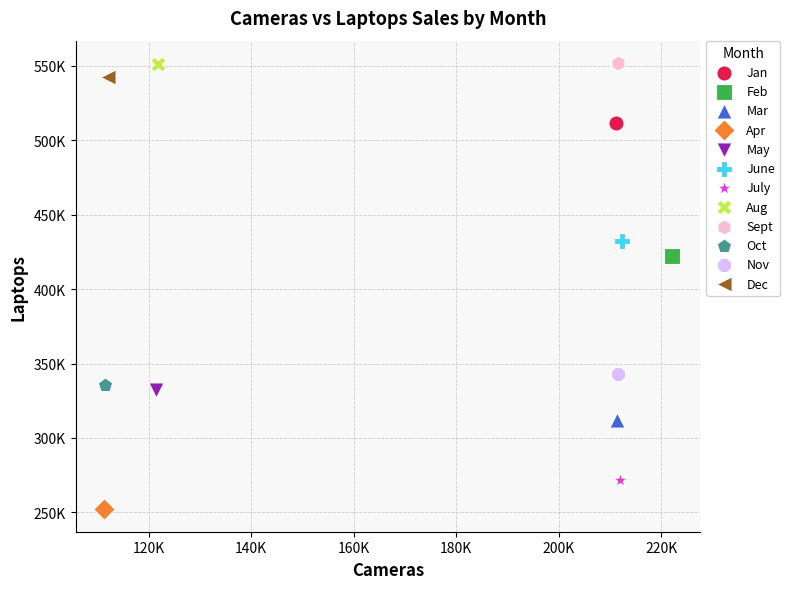

What are all the series names shown in the legend?

Jan, Feb, Mar, Apr, May, June, July, Aug, Sept, Oct, Nov, Dec